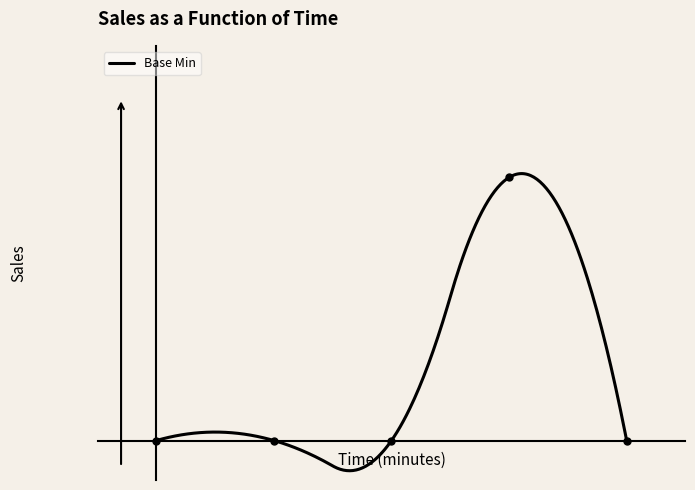

What is the value of the 4th point from the left?

1